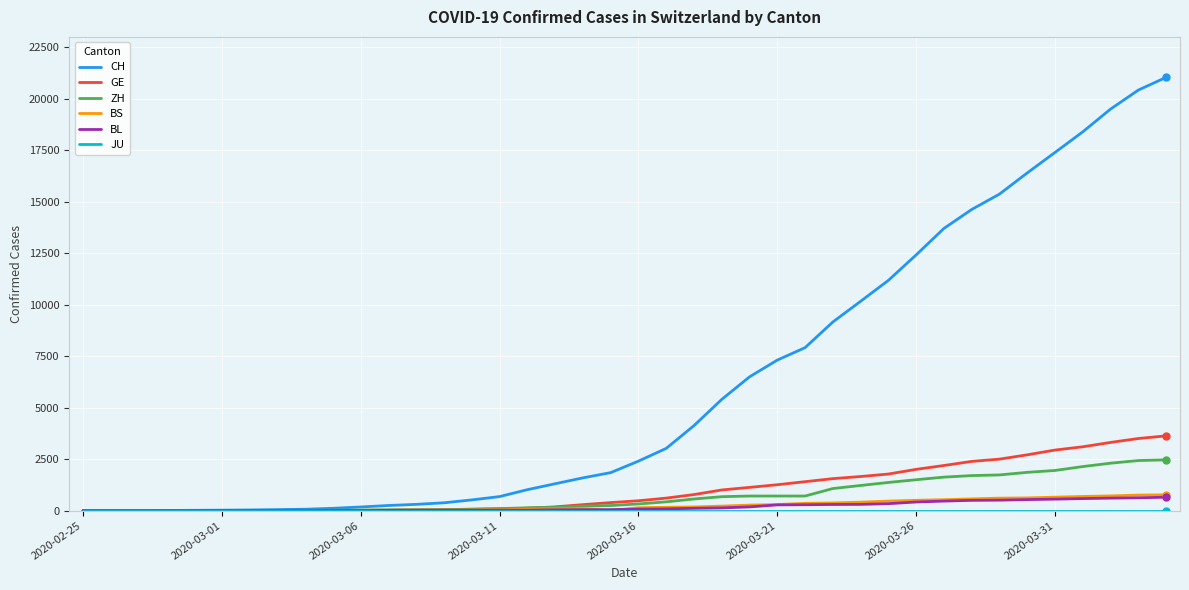

Which series has the widest spread of values?

CH